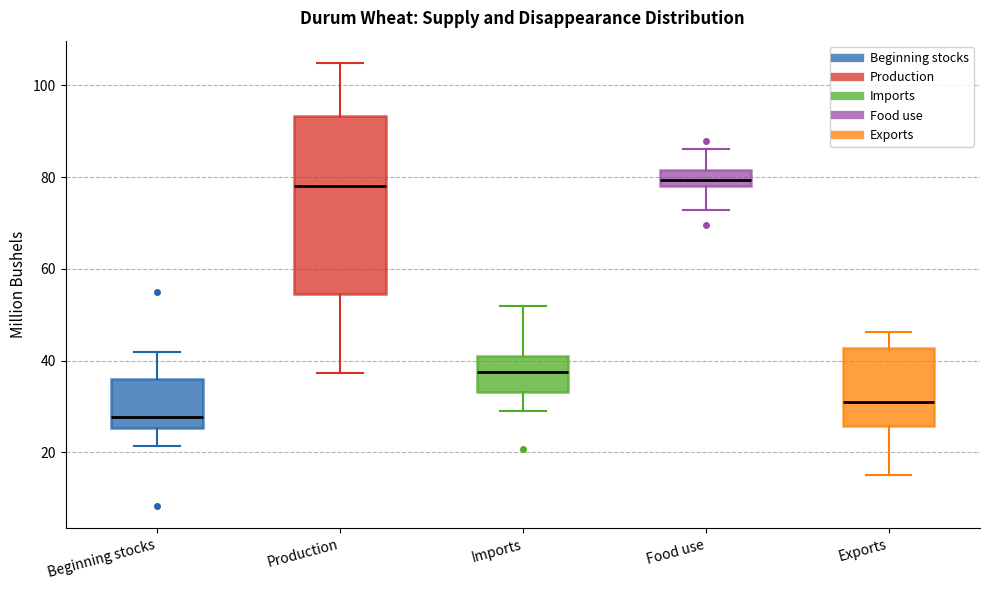

Reading left to right, transcribe this box plot: for each box, give where its median line is, the range the box spans, and where its two whiskers end, as read against the y-axis. The values are not printed on the chart, so give them approximately, as read against the axis.

Beginning stocks: median 28, box 26 to 36, whiskers 22 to 42
Production: median 78, box 54 to 94, whiskers 38 to 104
Imports: median 38, box 34 to 42, whiskers 28 to 52
Food use: median 80, box 78 to 82, whiskers 72 to 86
Exports: median 32, box 26 to 42, whiskers 16 to 46